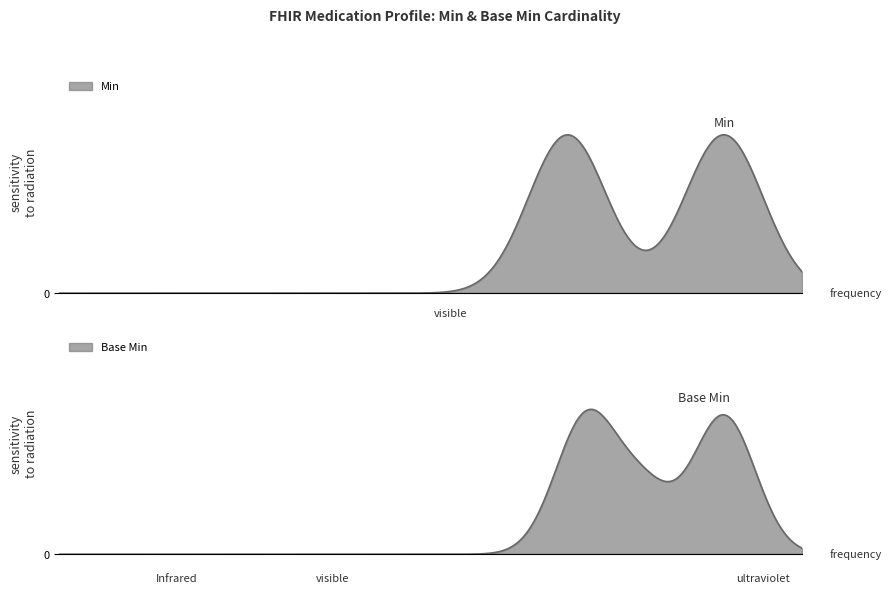

True or false: Min and Base Min cross at least once.

False